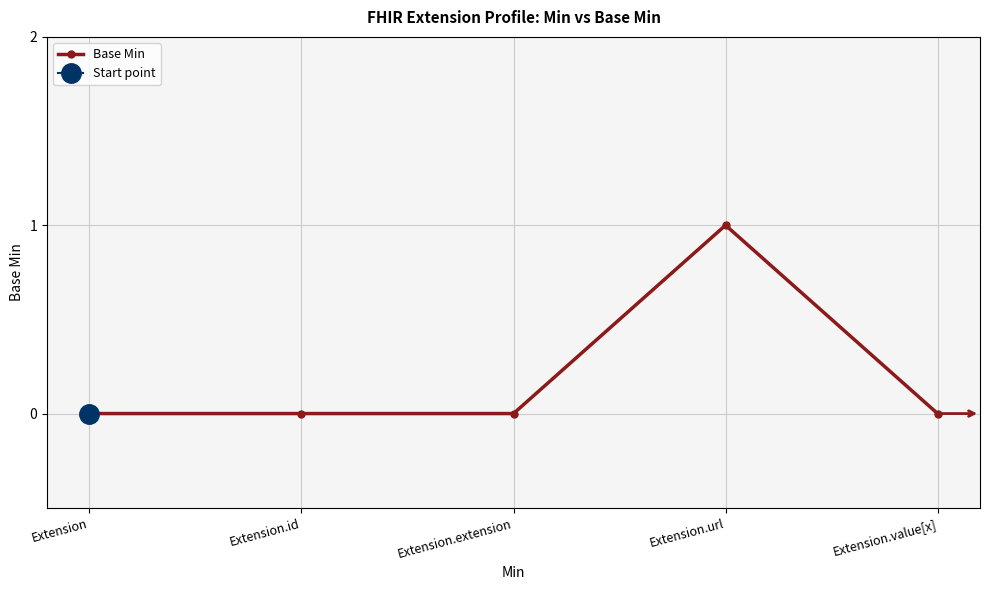

How many series are shown in this chart?

1